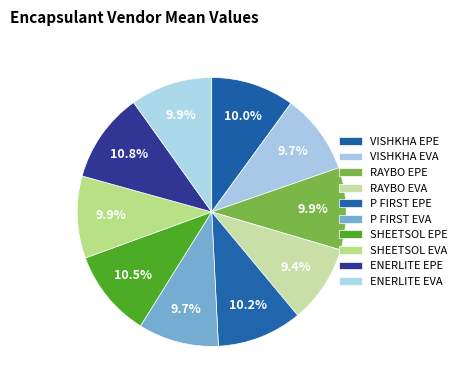

Count the number of slices in the pie.

10